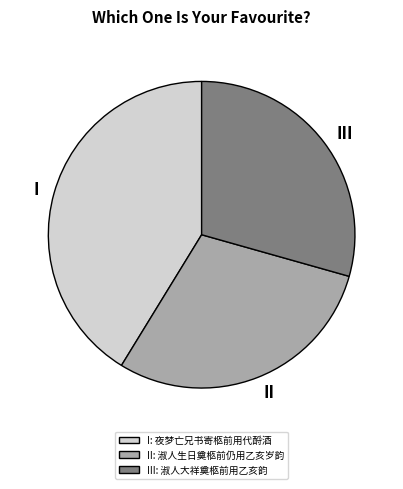

The I: 夜梦亡兄书寄柩前用代酹酒 slice represents 41% of the pie. True or false?

True